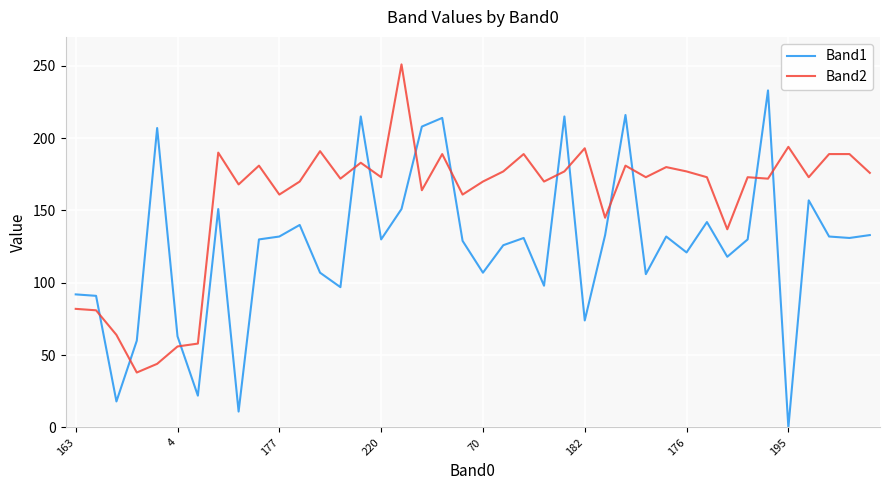

After their last crossing, which series has the higher values: Band1 or Band2?

Band2